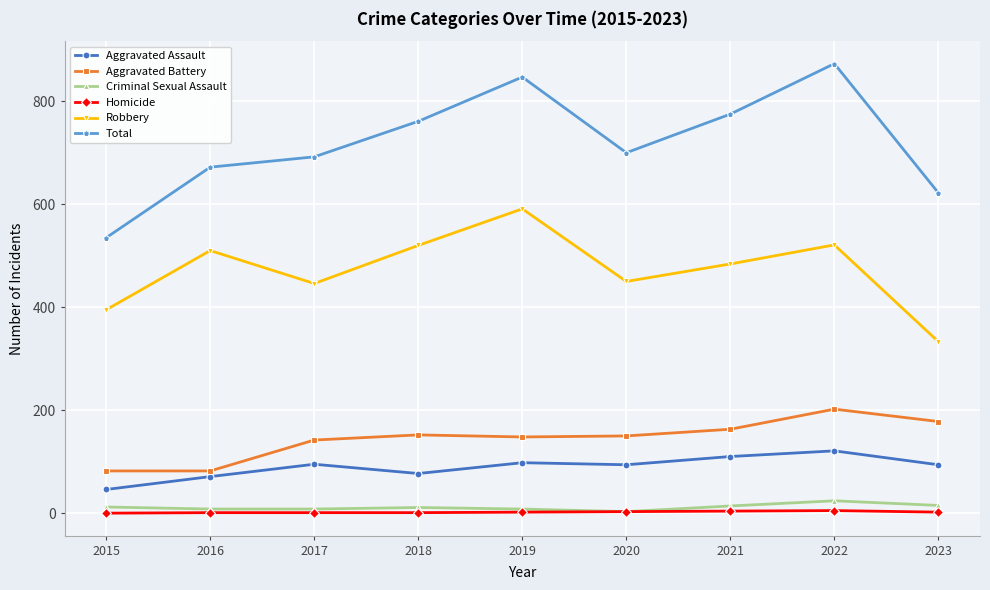

The value of Aggravated Battery at 2021 is 100. True or false?

False